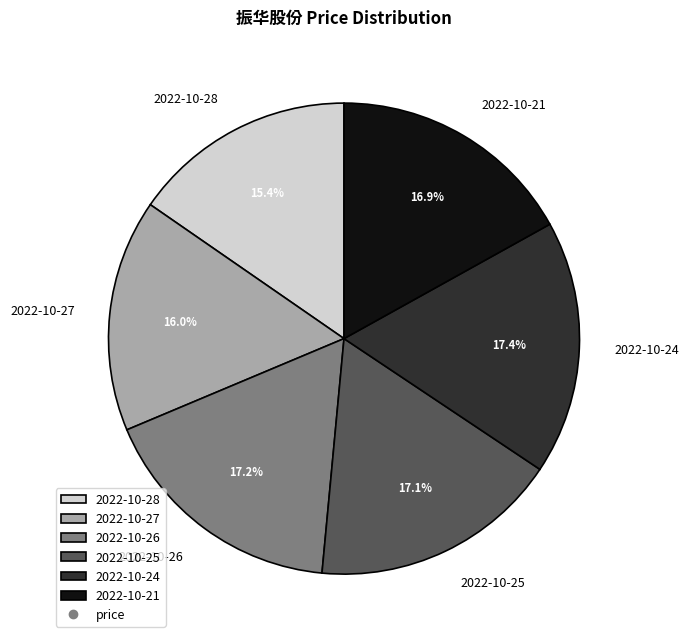

Do 2022-10-24 and 2022-10-21 together represent more than half of the pie?

No